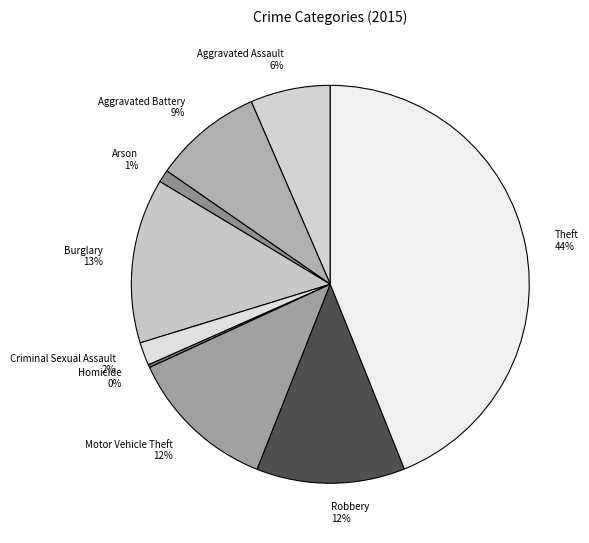

Which category has the biggest portion of the pie?

Theft